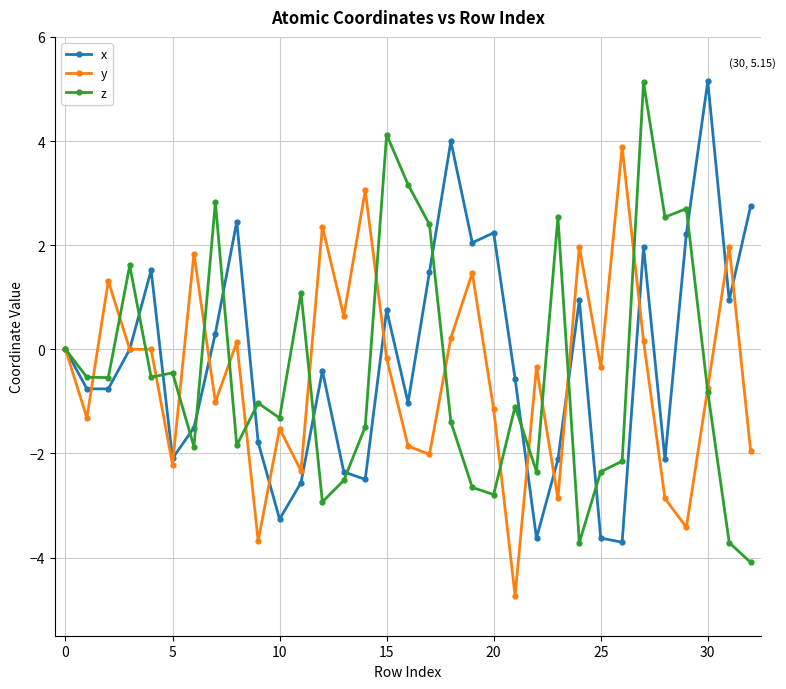

What is the maximum value shown in the chart?

5.1